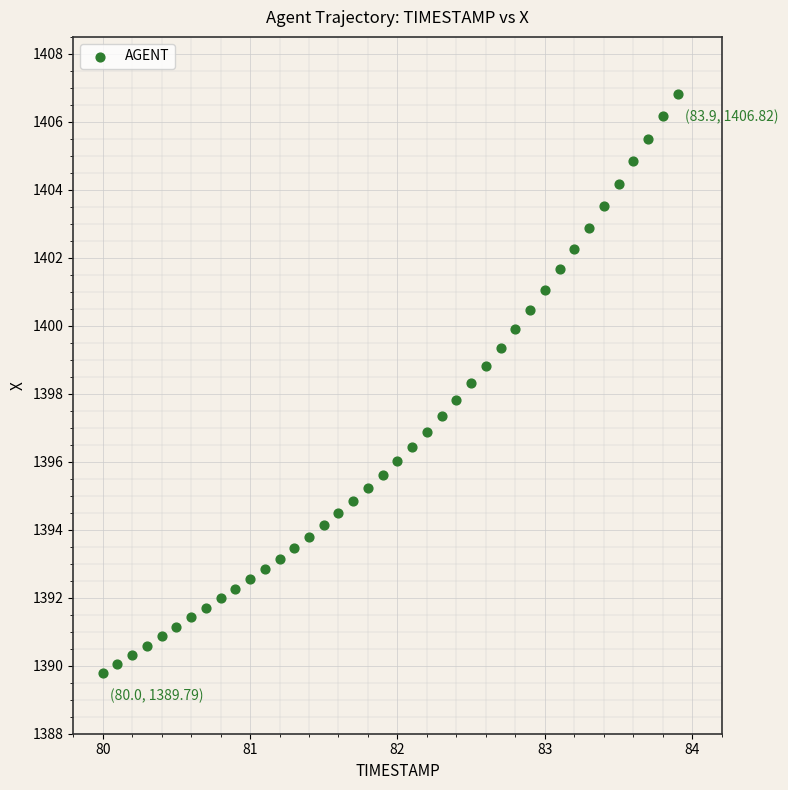

What is the range of Y values (max minus min)?

17.0